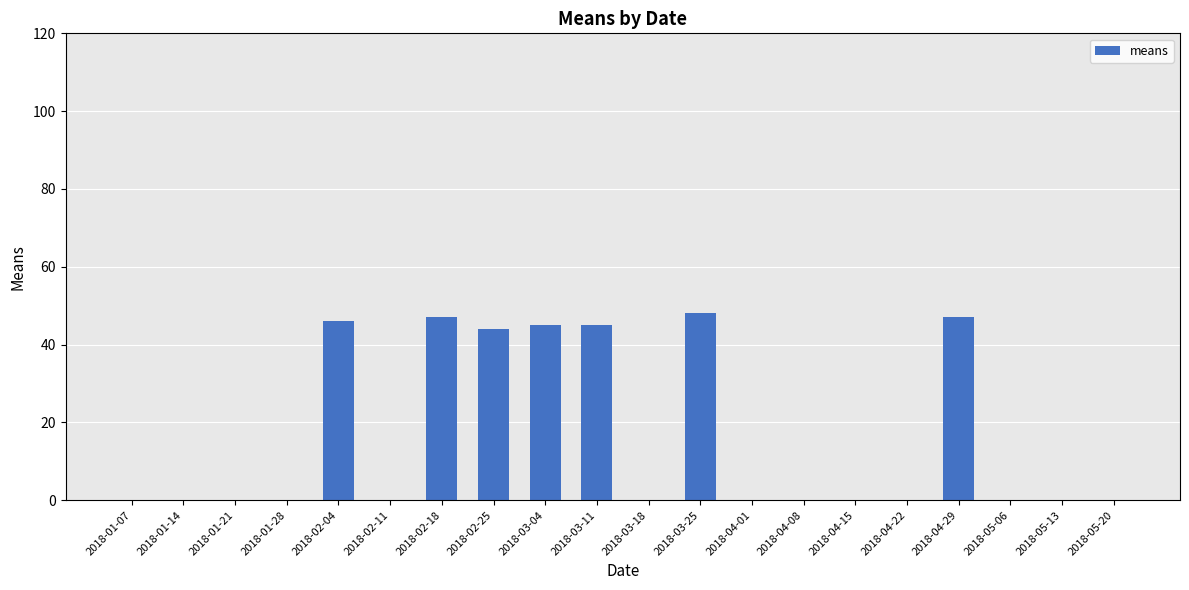

Is it true that the value at 2018-02-11 is 29?

False